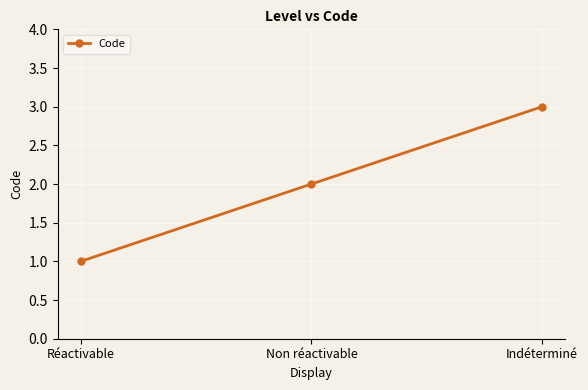

Which has a higher value, Réactivable or Non réactivable?

Non réactivable